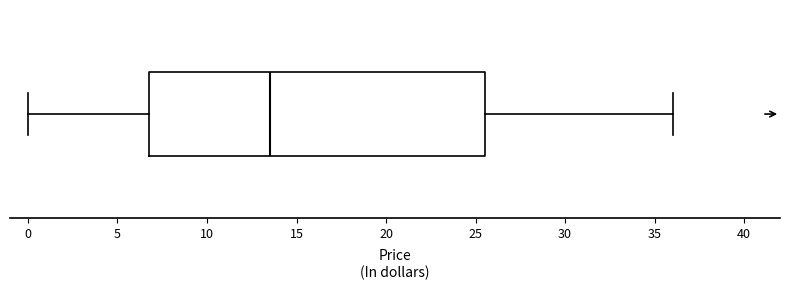

Read this box plot against the x-axis: the position of the median line, the range covered by the box, and the ends of both whiskers. The values are not printed on the chart, so give them approximately, as read against the axis.

median 13.5, box 7.0 to 25.5, whiskers 0.0 to 36.0